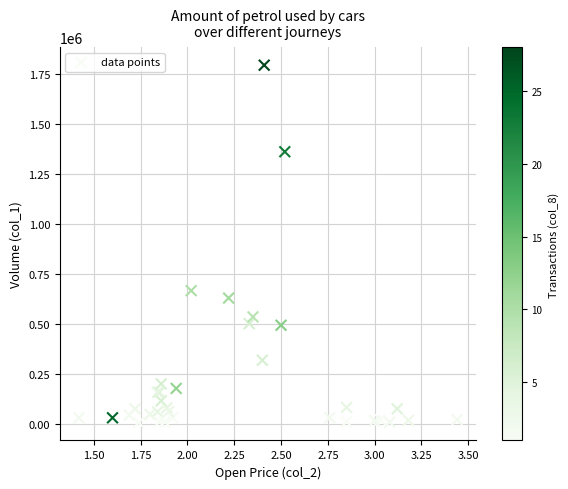

What Y value in the scatter plot is closest to 900000?

666000